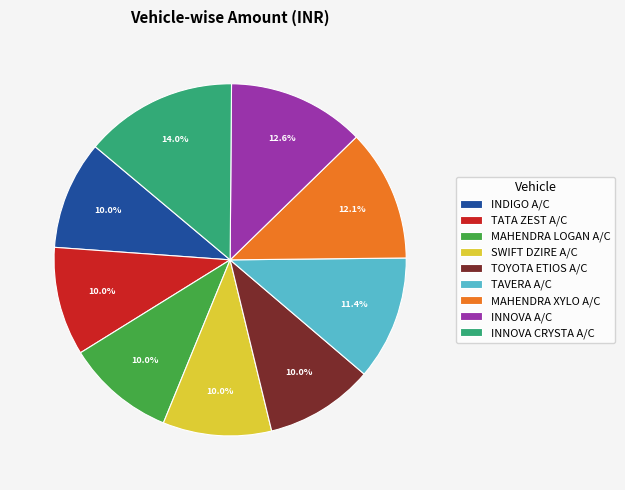

What is the largest slice in the pie chart?

INNOVA CRYSTA A/C